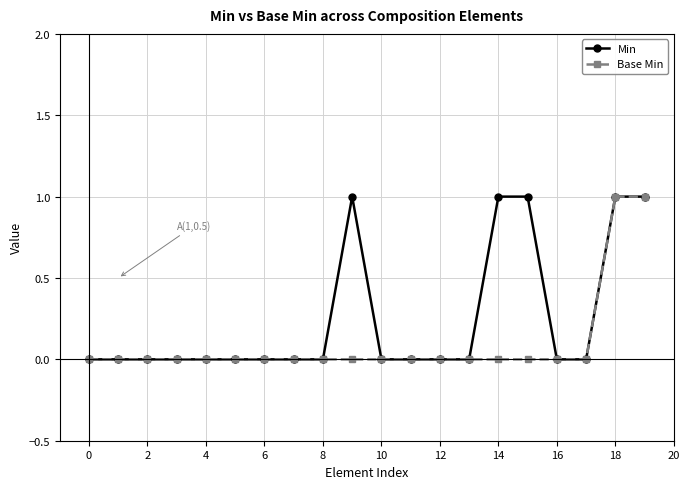

How many categories are shown in the chart?

20